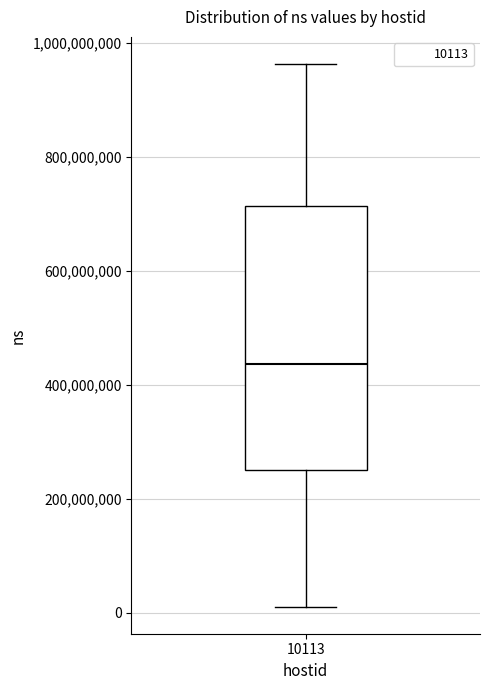

Transcribe this box plot: give where the median line is, the range the box spans, and where the two whiskers end, as read against the y-axis. The values are not printed on the chart, so give them approximately, as read against the axis.

median 440000000, box 260000000 to 720000000, whiskers 20000000 to 960000000